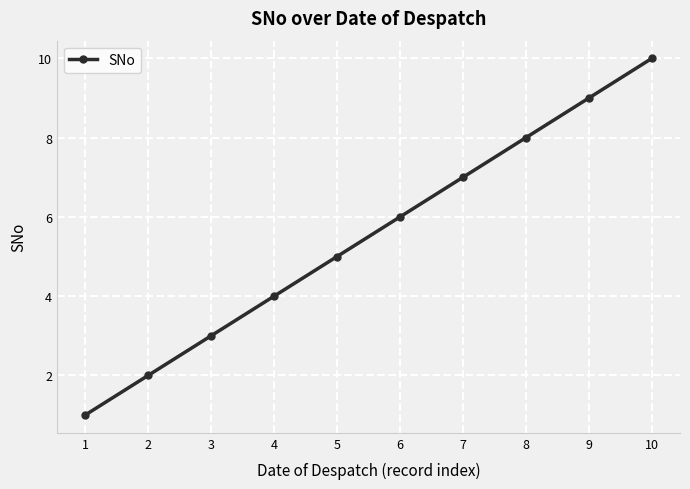

What is the greatest value displayed?

10